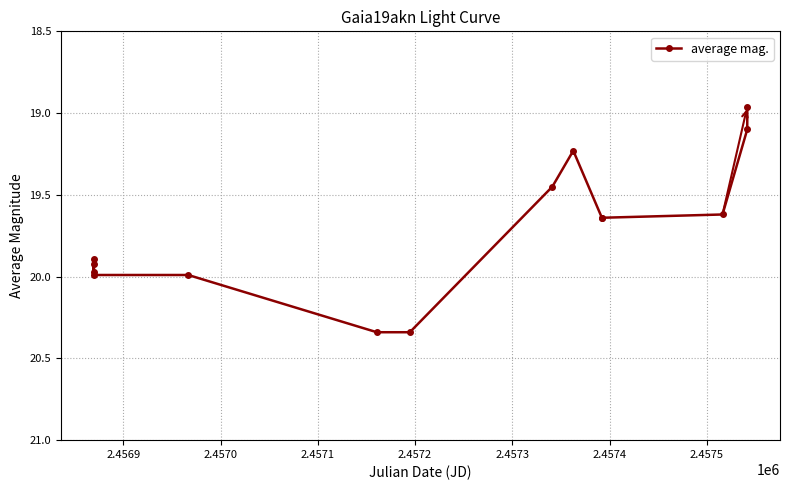

What is the difference between the maximum and minimum values?

1.4